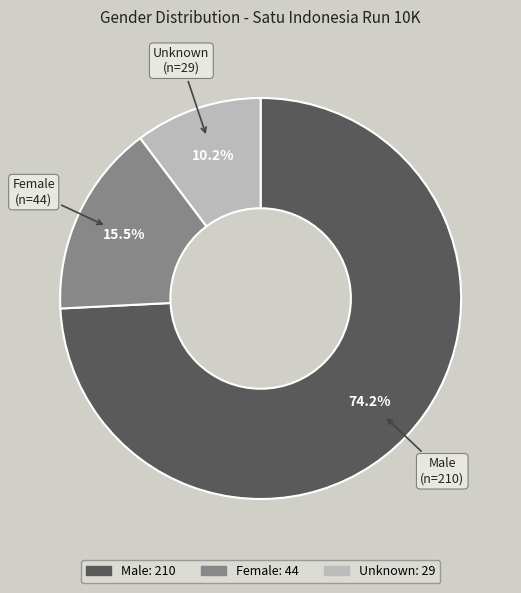

Which has a higher value, Male or Unknown?

Male